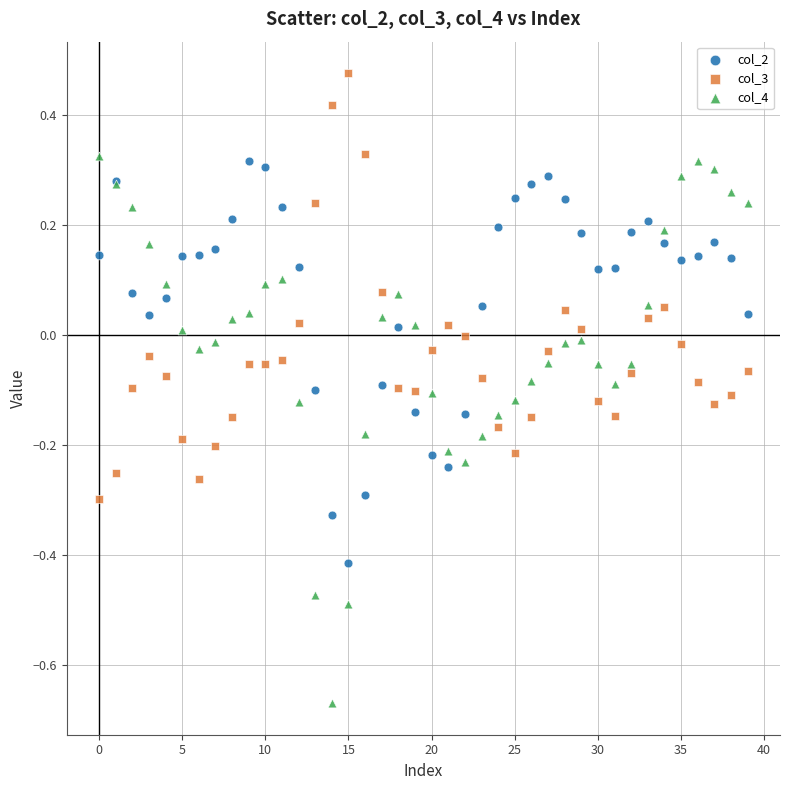

What are all the series names shown in the legend?

col_2, col_3, col_4